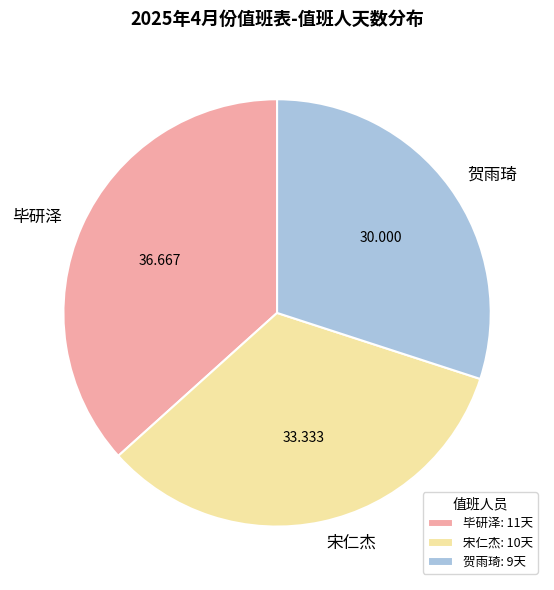

Combined, do 宋仁杰 and 毕研泽 account for over 50%?

Yes